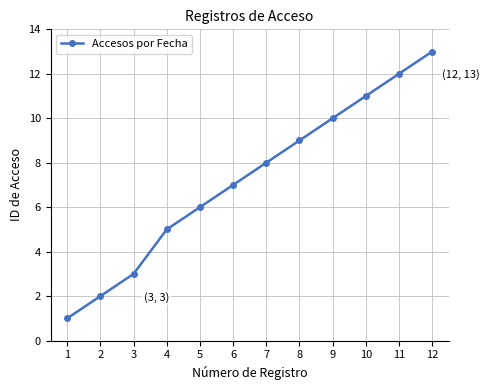

What is the ratio of the value at 12 to the value at 8?

1.4